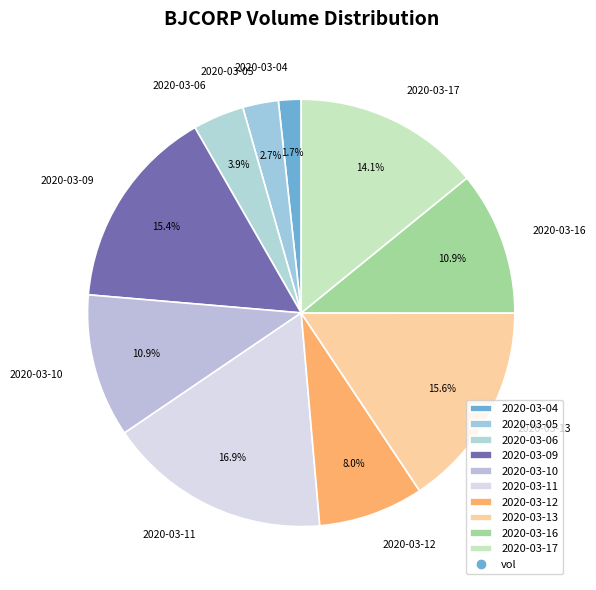

To the nearest percent, what is the difference between the largest and smallest slice percentages?

15%